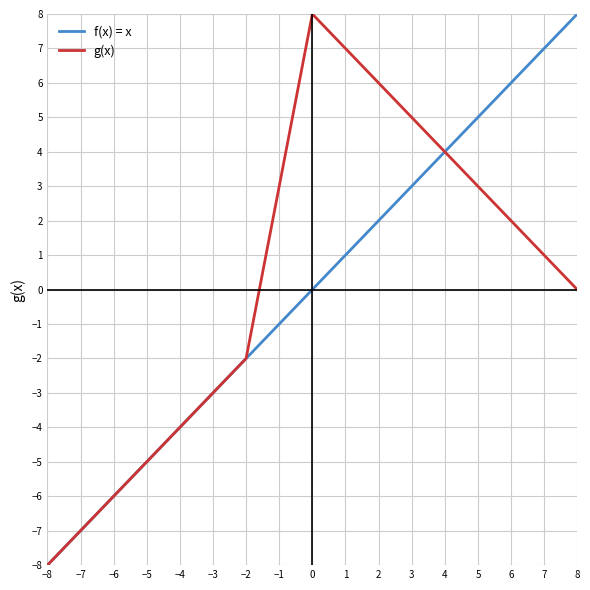

Is the value of f(x) = x at 2 greater than the value of g(x) at 8?

Yes